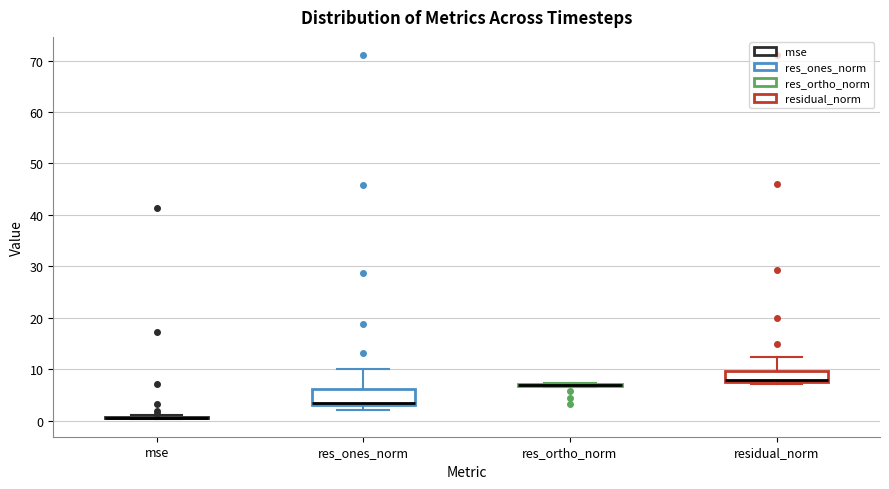

Reading left to right, read every box against the y-axis: the position of its median line, the range the box covers, and the ends of its whiskers. The values are not printed on the chart, so give them approximately, as read against the axis.

mse: box collapsed to a line at 1, whiskers 0 to 1
res_ones_norm: median 3 (just above the box's lower edge), box 3 to 6, whiskers 2 to 10
res_ortho_norm: box collapsed to a line at 7, whiskers 7 to 7
residual_norm: median 8, box 7 to 10, whiskers 7 (just below the box's lower edge) to 12